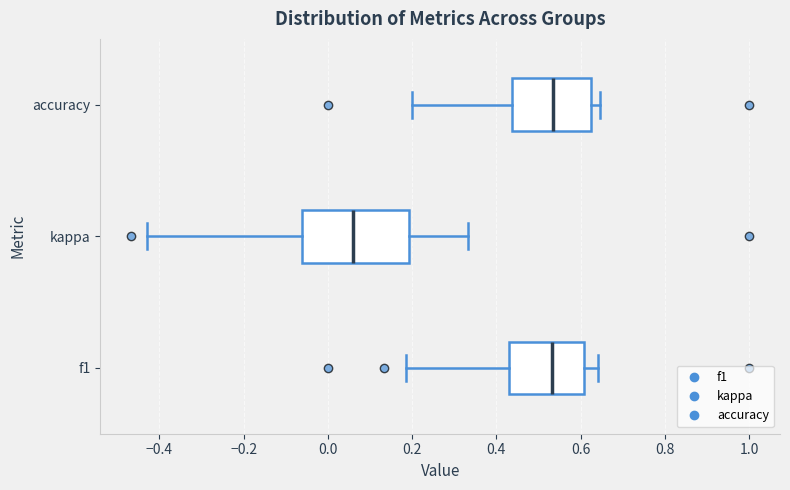

Reading bottom to top, transcribe this box plot: for each box, give where its median line is, the range the box spans, and where its two whiskers end, as read against the x-axis. The values are not printed on the chart, so give them approximately, as read against the axis.

f1: median 0.54, box 0.42 to 0.60, whiskers 0.18 to 0.64
kappa: median 0.06, box -0.06 to 0.20, whiskers -0.42 to 0.34
accuracy: median 0.54, box 0.44 to 0.62, whiskers 0.20 to 0.64